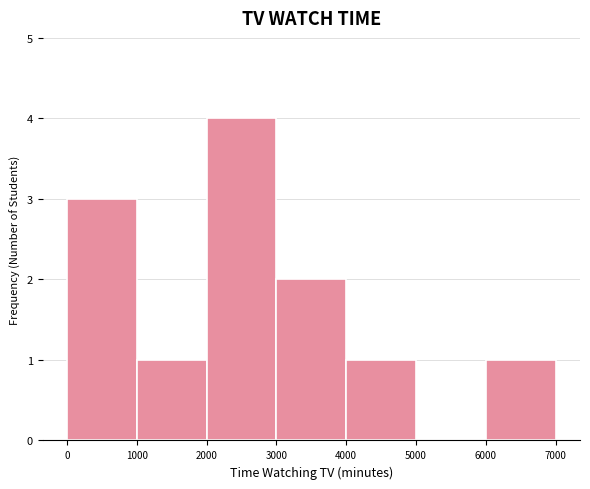

Reading left to right, list every bar in this chart as the range it spans on the x-axis followed by its height. The values are not printed on the chart, so give them approximately, as read against the axis.

0 to 1000: 3
1000 to 2000: 1
2000 to 3000: 4
3000 to 4000: 2
4000 to 5000: 1
5000 to 6000: 0
6000 to 7000: 1